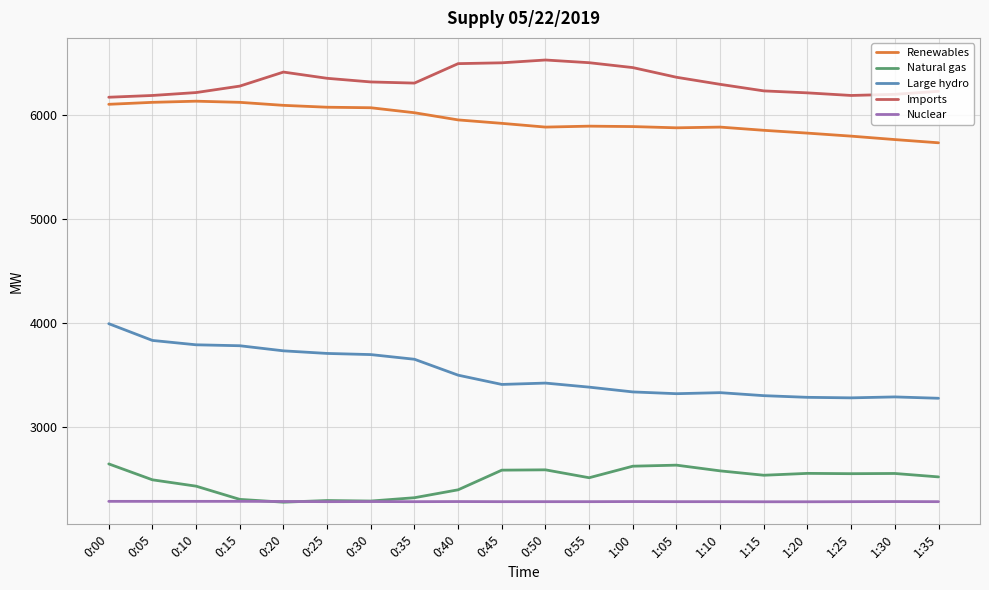

What is the sum of the Large hydro values at 1:10 and 0:10?

7112